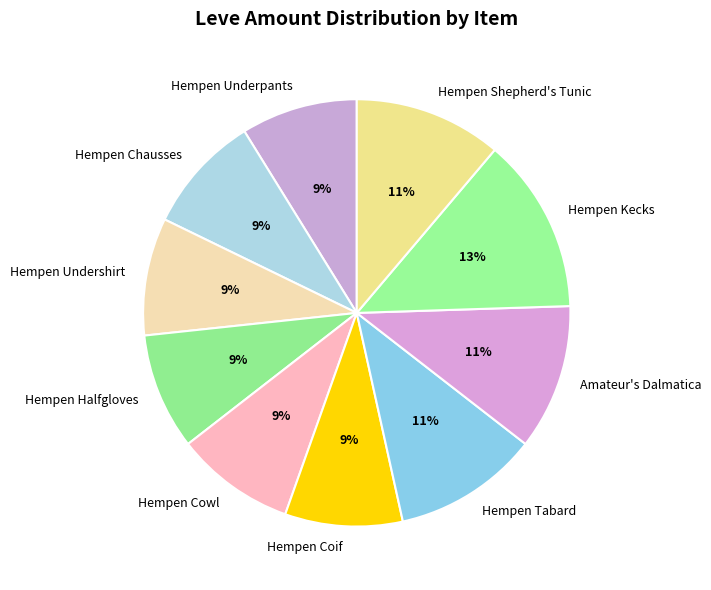

Approximately how many times larger is the value at Hempen Halfgloves compared to Hempen Tabard?

0.8